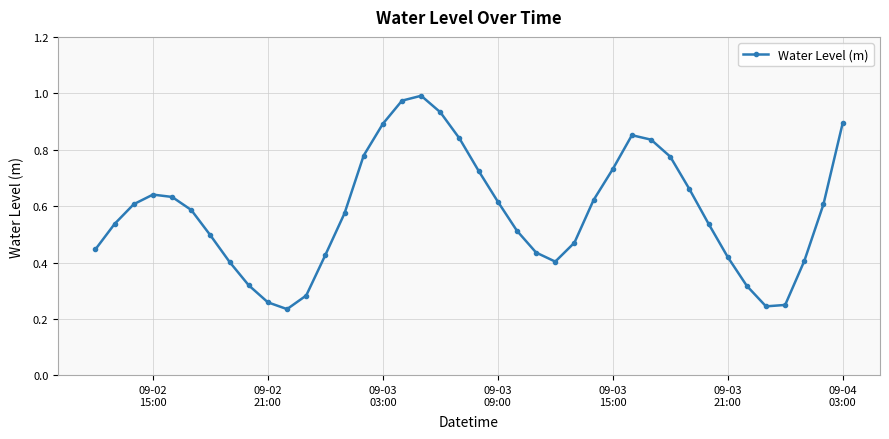

How many interior local peaks (higher than both neighbors) does the data have?

3